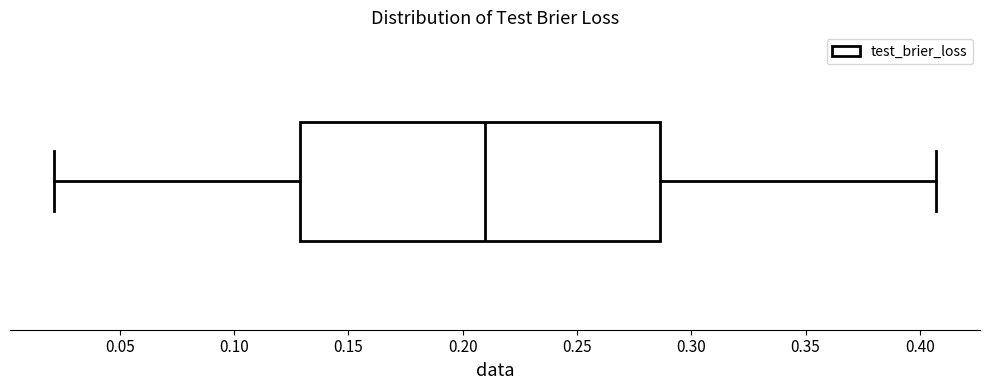

Where does the right whisker of the box end on the x-axis? The values are not printed on the chart, so give them approximately, as read against the axis.

0.405